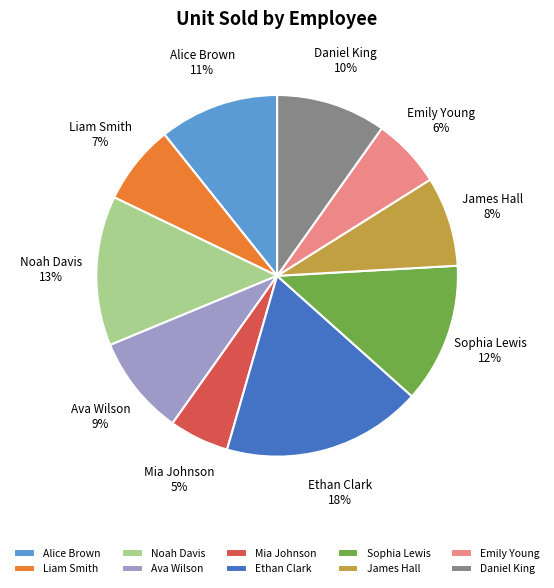

How many segments does this pie chart have?

10